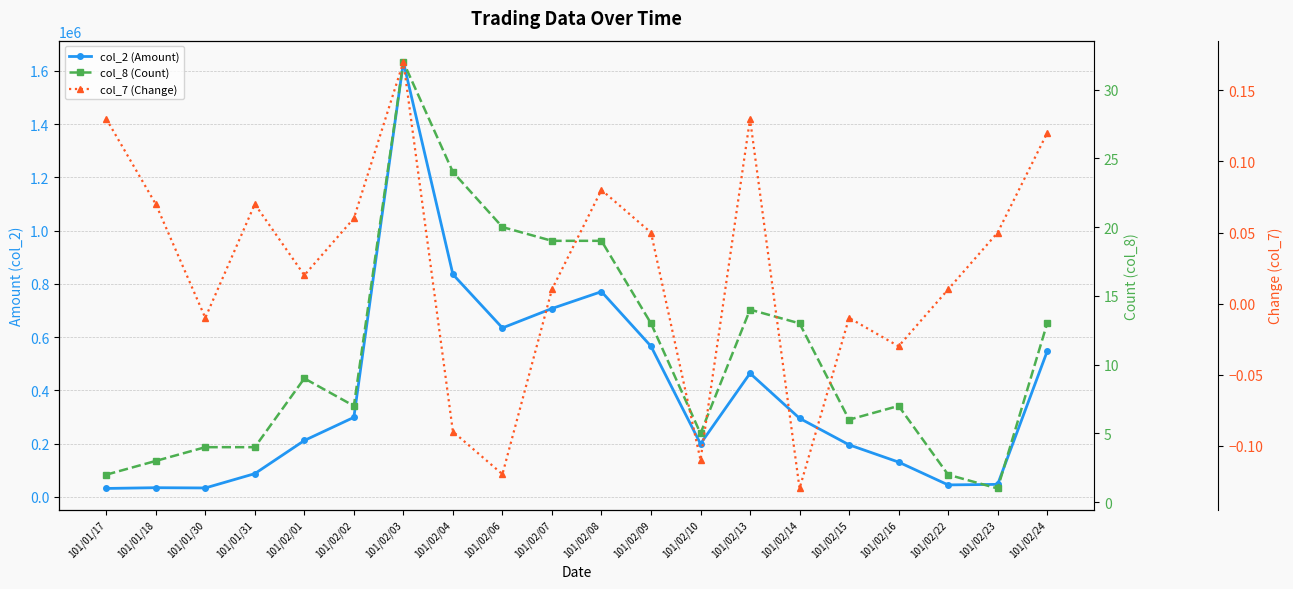

What is the greatest value displayed?

1633310.0